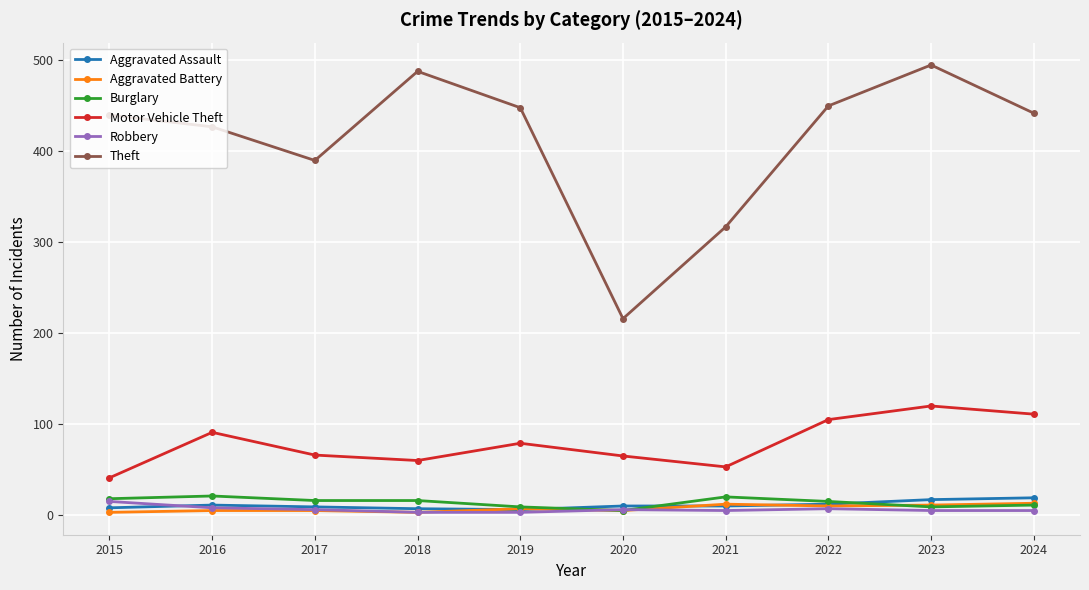

The Aggravated Assault series shows 11 at 2016. True or false?

True